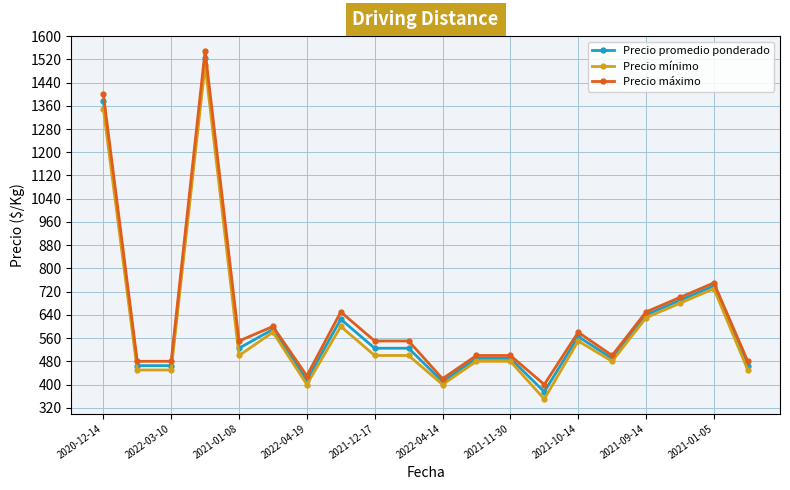

True or false: Precio máximo has more than 0 interior local peaks.

True